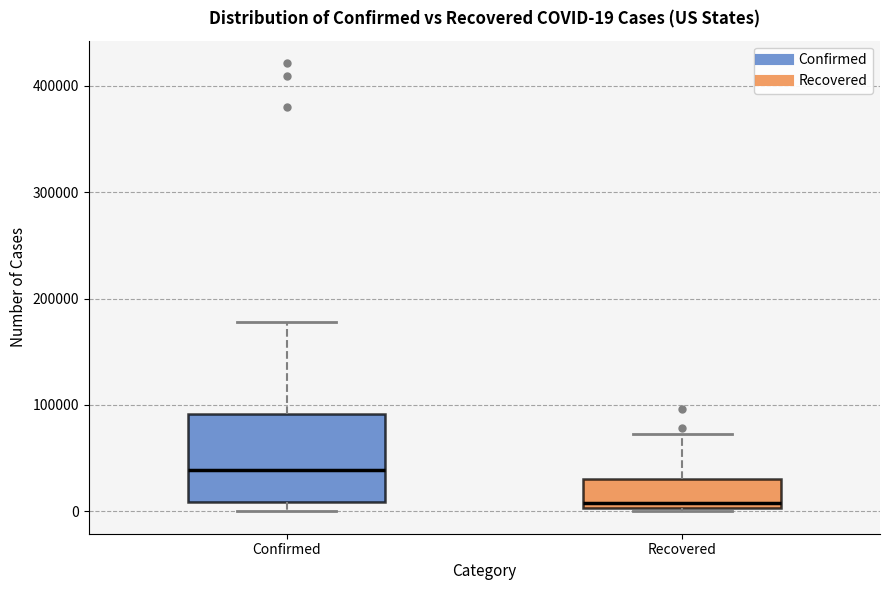

Comparing the boxes themselves (not the whiskers), which one is the tallest?

Confirmed